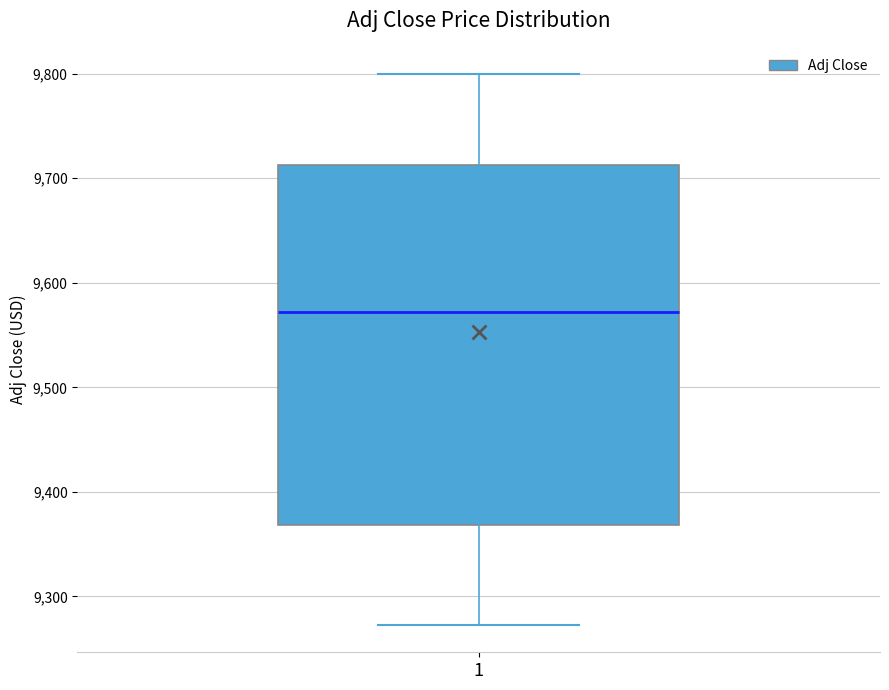

Transcribe this box plot: give where the median line is, the range the box spans, and where the two whiskers end, as read against the y-axis. The values are not printed on the chart, so give them approximately, as read against the axis.

median 9570, box 9370 to 9710, whiskers 9270 to 9800